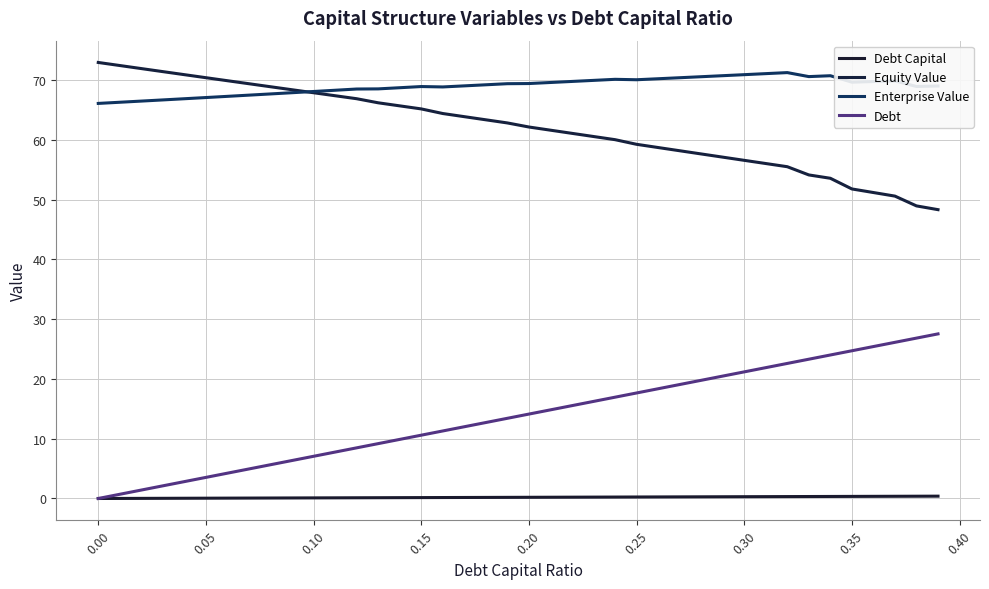

Is this an area chart (filled region under the line)?

No